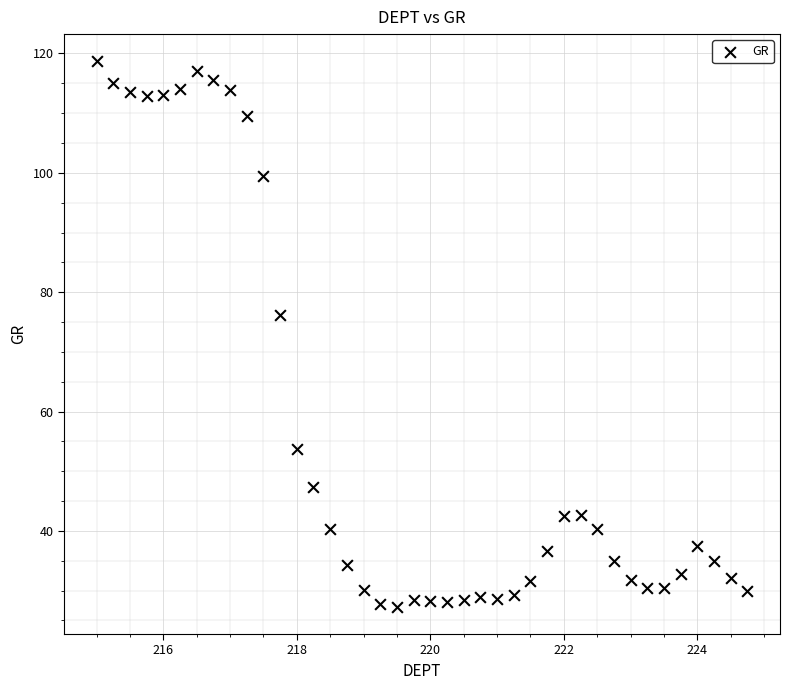

What is the range of X values (max minus min)?

9.8